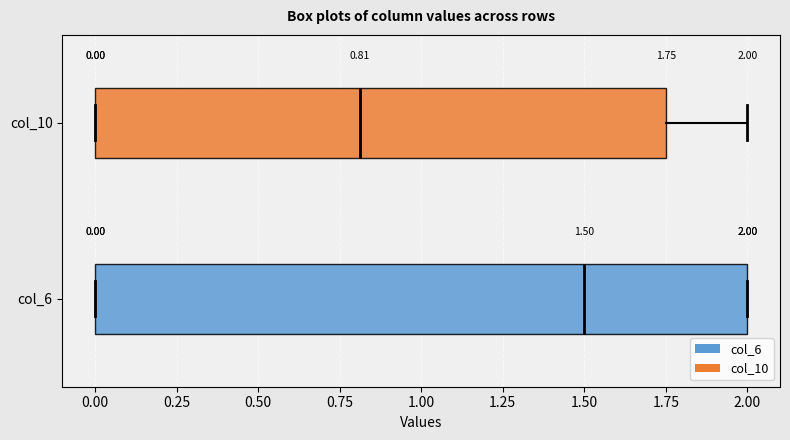

Which box's median line is the furthest to the right?

col_6